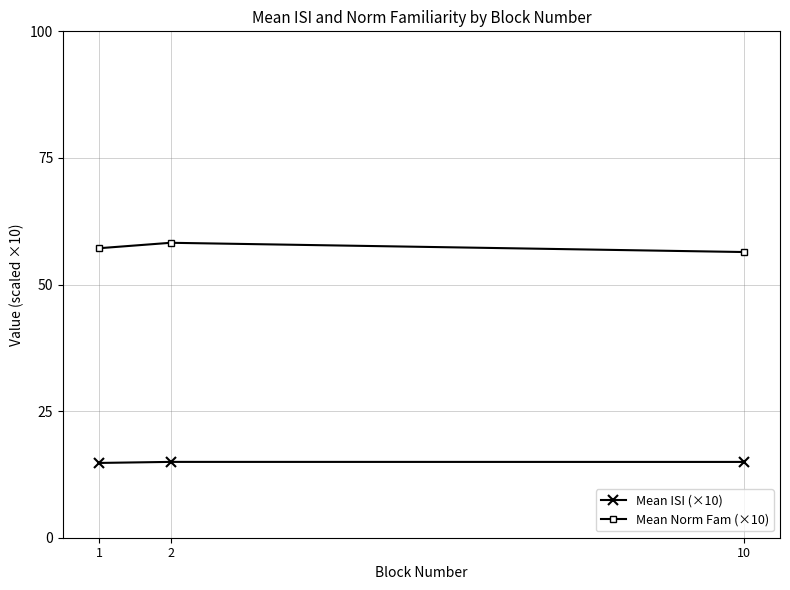

True or false: Mean ISI (×10) has a value of 15.0 at 10.

True